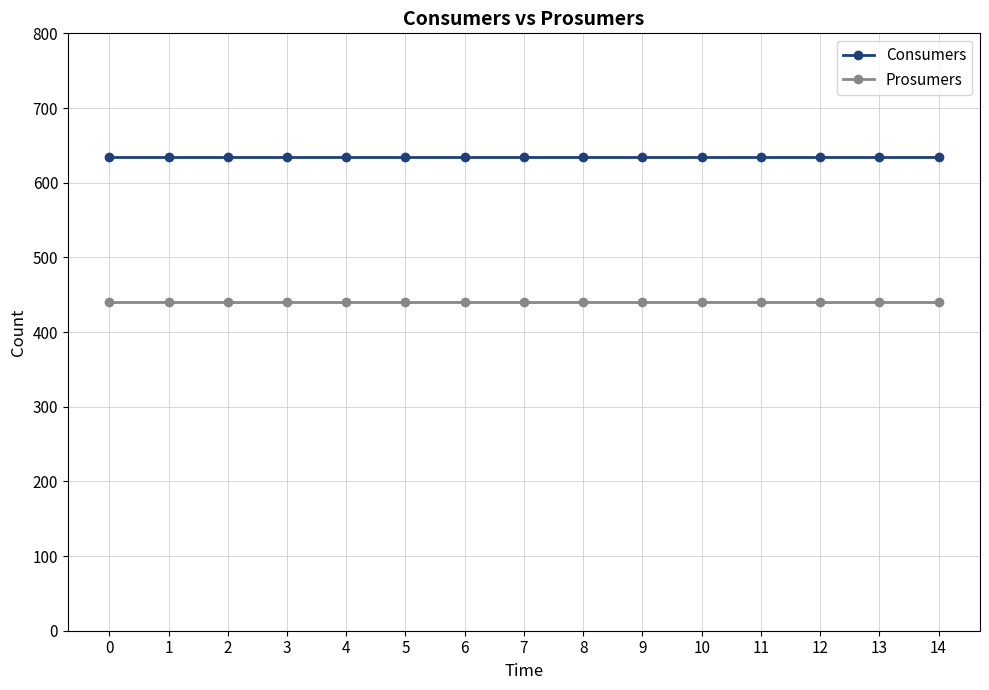

Does the chart display data point markers on the line(s)?

Yes